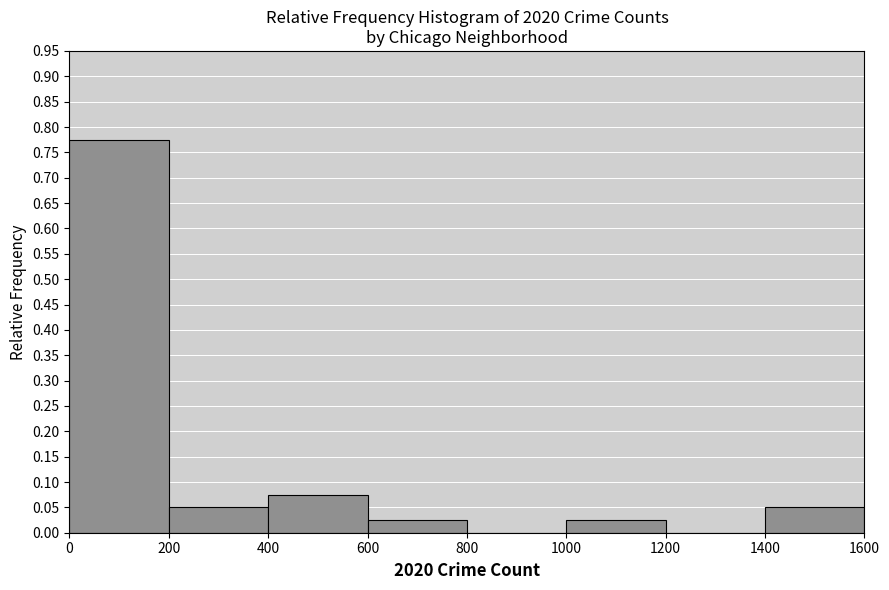

What is the height of the bar covering 1000 to 1200 on the x-axis? The values are not printed on the chart, so give them approximately, as read against the axis.

0.025